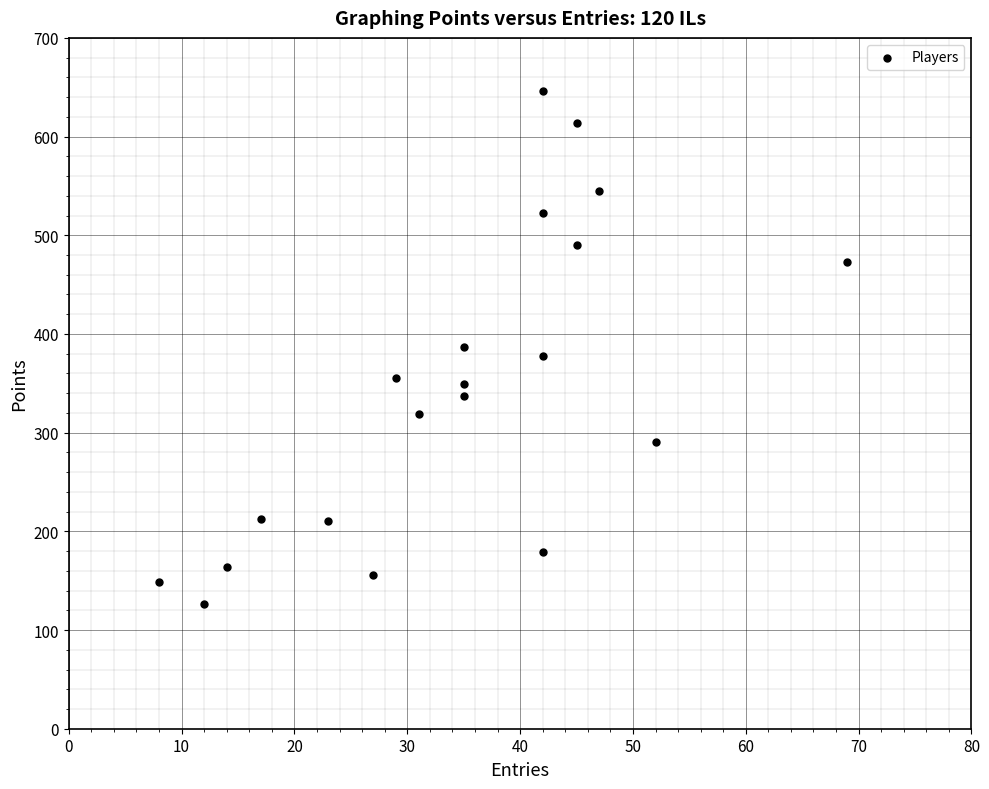

What is the range of X values (max minus min)?

61